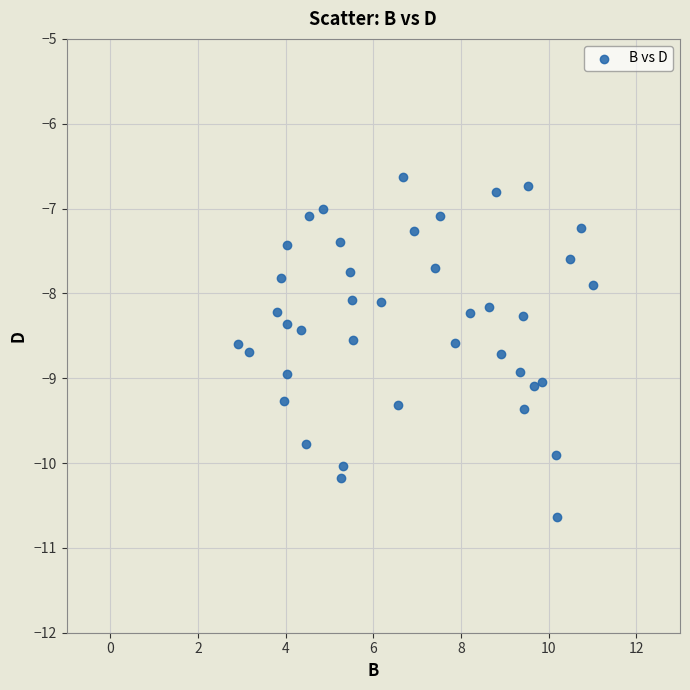

What is the range of X values (max minus min)?

8.1